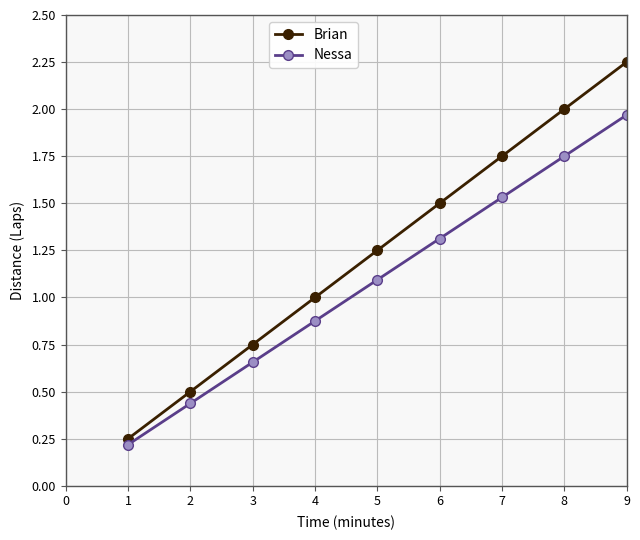

True or false: Nessa has more than 1 interior local peaks.

False